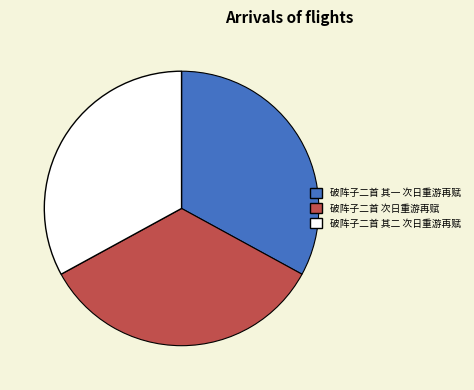

Is it true that 破阵子二首 其一 次日重游再赋 is 44% of the pie?

False